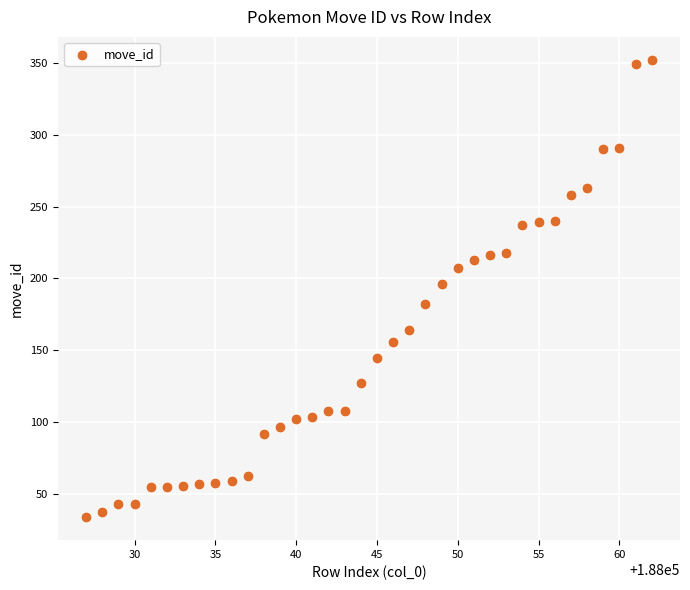

What is the range of X values (max minus min)?

35